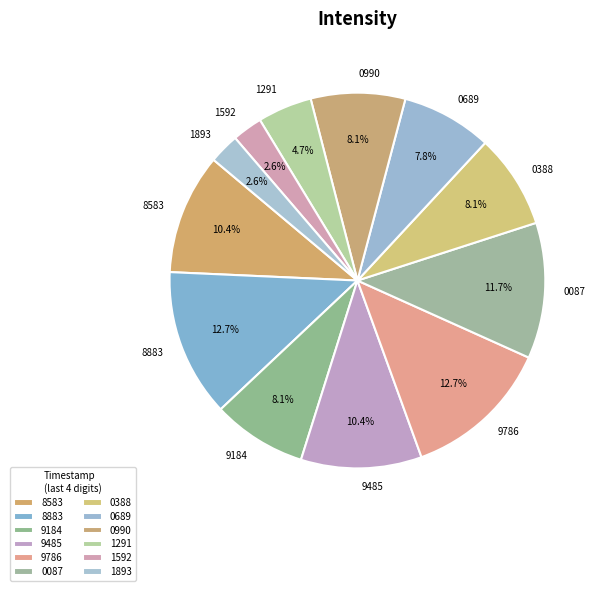

How many segments does this pie chart have?

12